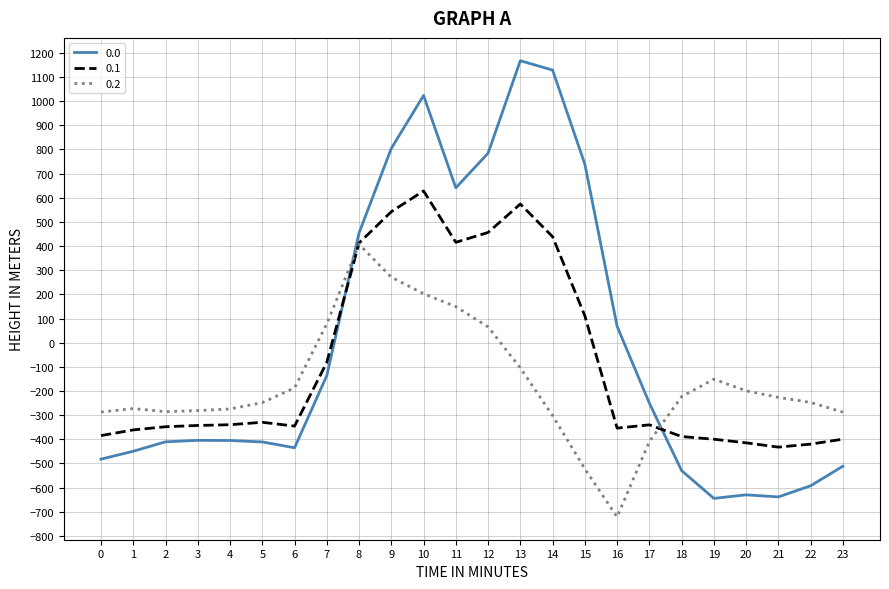

How many distinct data groups are displayed?

3